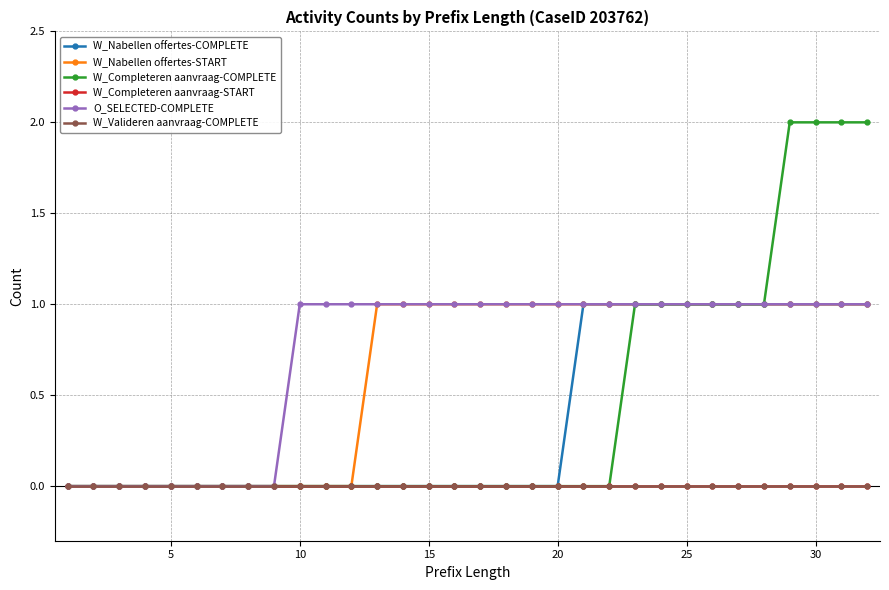

Reading left to right, what are all the values shown in this chart?

W_Nabellen offertes-COMPLETE: 0	0	0	0	0	0	0	0	0	0	0	0	0	0	0	0	0	0	0	0	1	1	1	1	1	1	1	1	1	1	1	1
W_Nabellen offertes-START: 0	0	0	0	0	0	0	0	0	0	0	0	1	1	1	1	1	1	1	1	1	1	1	1	1	1	1	1	1	1	1	1
W_Completeren aanvraag-COMPLETE: 0	0	0	0	0	0	0	0	0	0	0	0	0	0	0	0	0	0	0	0	0	0	1	1	1	1	1	1	2	2	2	2
W_Completeren aanvraag-START: 0	0	0	0	0	0	0	0	0	0	0	0	0	0	0	0	0	0	0	0	0	0	0	0	0	0	0	0	0	0	0	0
O_SELECTED-COMPLETE: 0	0	0	0	0	0	0	0	0	1	1	1	1	1	1	1	1	1	1	1	1	1	1	1	1	1	1	1	1	1	1	1
W_Valideren aanvraag-COMPLETE: 0	0	0	0	0	0	0	0	0	0	0	0	0	0	0	0	0	0	0	0	0	0	0	0	0	0	0	0	0	0	0	0